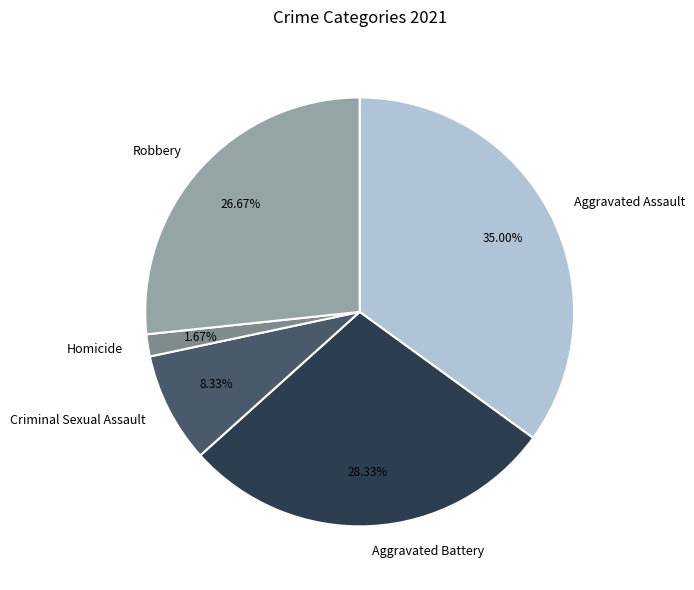

Which slice is the largest?

Aggravated Assault